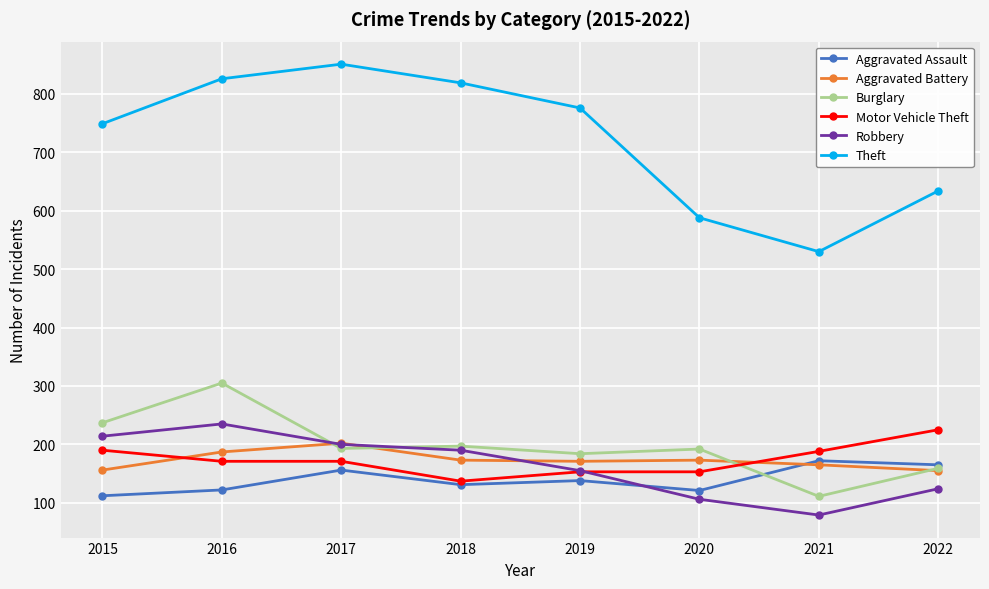

Is the value of Motor Vehicle Theft at 2017 greater than the value of Robbery at 2018?

No